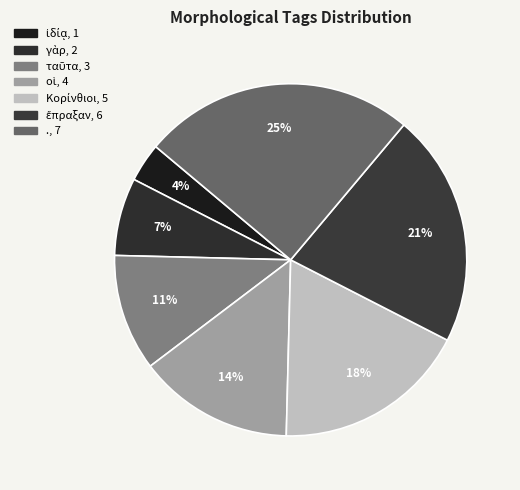

Is it true that ἔπραξαν is 8% of the pie?

False